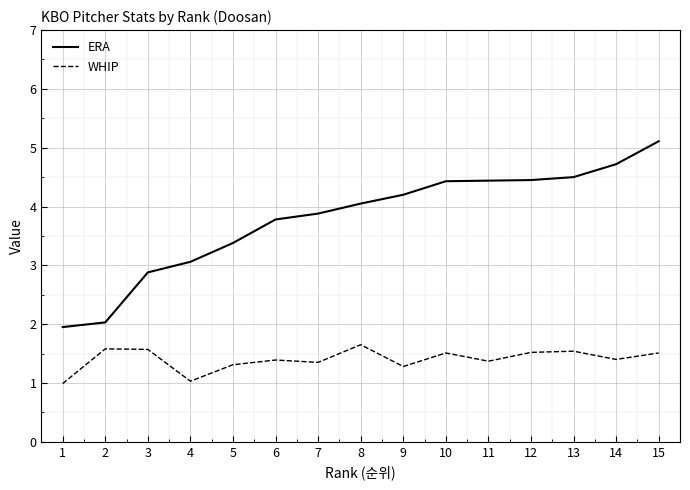

True or false: WHIP and ERA cross at least once.

False